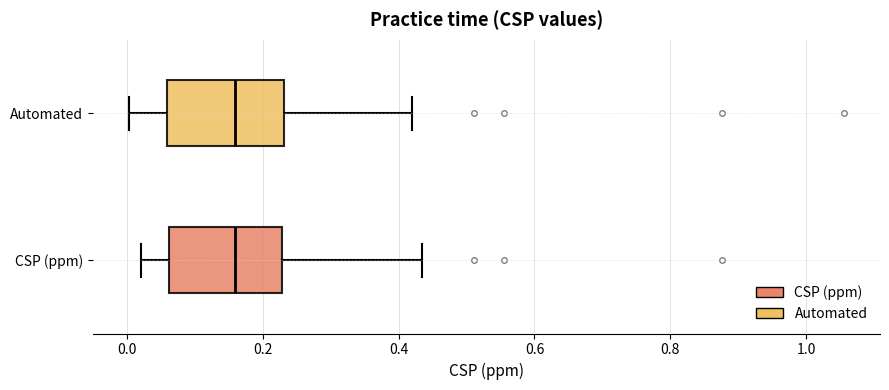

Reading bottom to top, read every box against the x-axis: the position of its median line, the range the box covers, and the ends of its whiskers. The values are not printed on the chart, so give them approximately, as read against the axis.

CSP (ppm): median 0.16, box 0.06 to 0.22, whiskers 0.02 to 0.44
Automated: median 0.16, box 0.06 to 0.24, whiskers 0.00 to 0.42